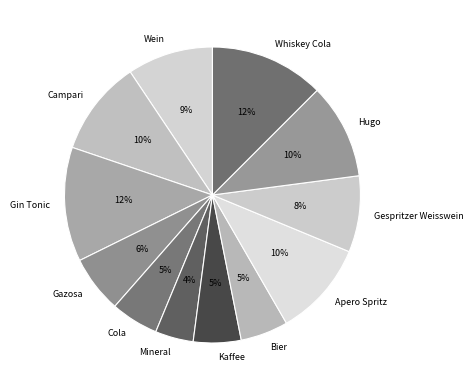

To the nearest percent, what portion does Campari represent?

10%